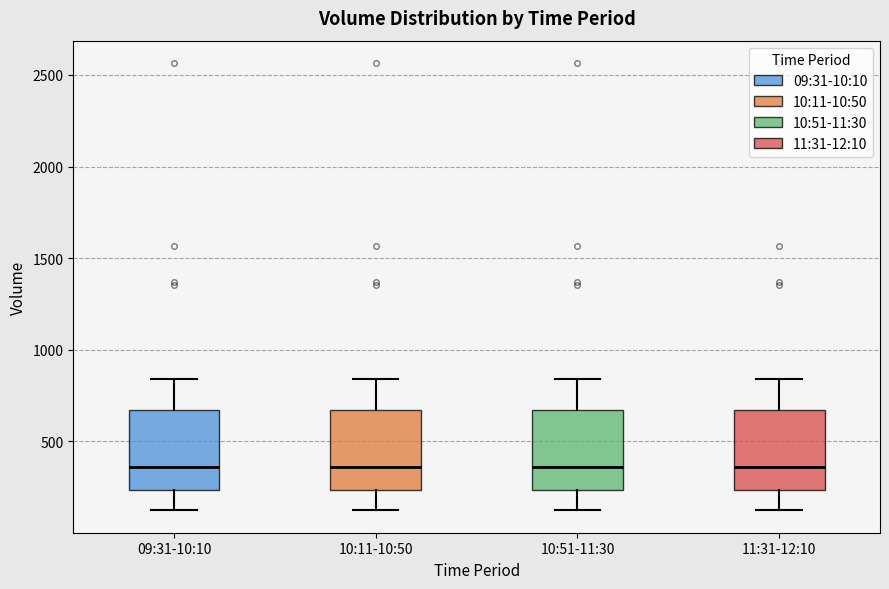

Reading left to right, read every box against the y-axis: the position of its median line, the range the box covers, and the ends of its whiskers. The values are not printed on the chart, so give them approximately, as read against the axis.

09:31-10:10: median 350, box 250 to 650, whiskers 100 to 850
10:11-10:50: median 350, box 250 to 650, whiskers 100 to 850
10:51-11:30: median 350, box 250 to 650, whiskers 100 to 850
11:31-12:10: median 350, box 250 to 650, whiskers 100 to 850